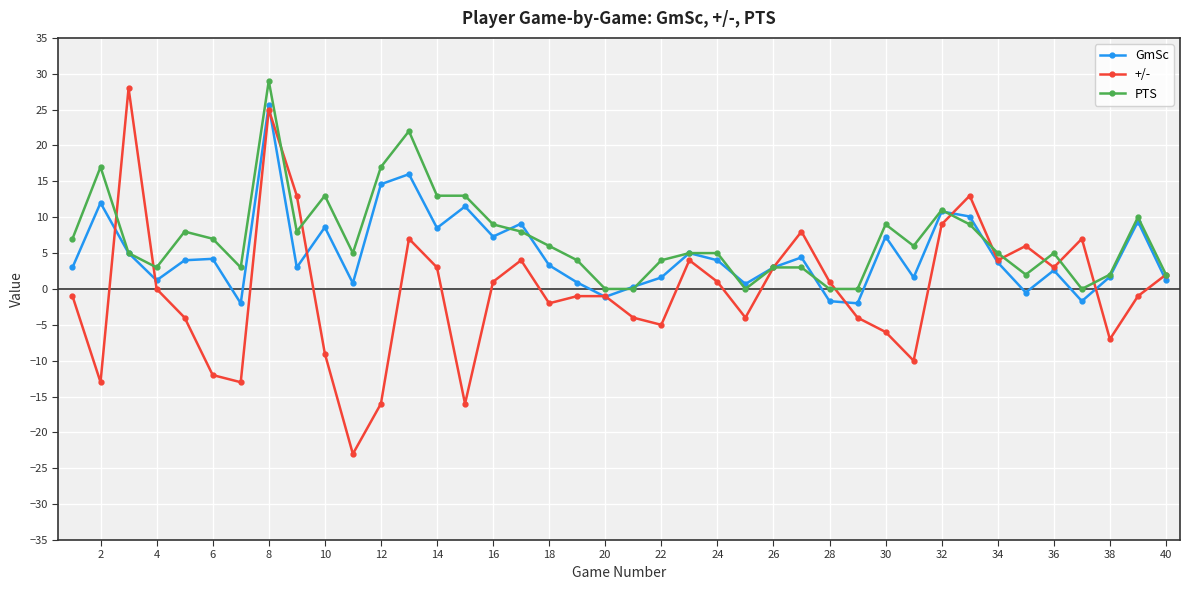

Which series has the largest range (max minus min)?

+/-